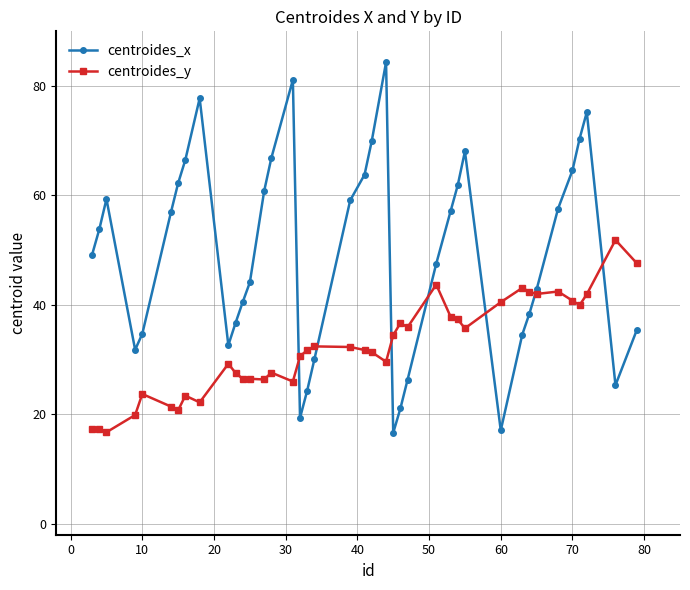

Which series has the widest spread of values?

centroides_x